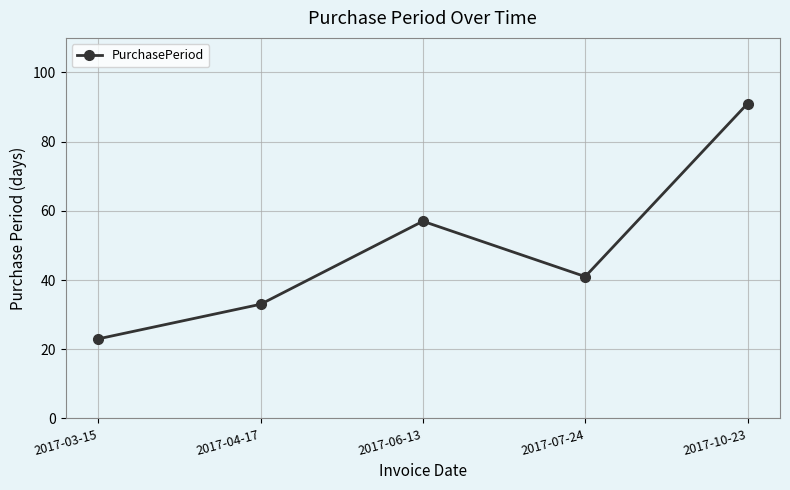

Where does the data first go above 41?

2017-06-13